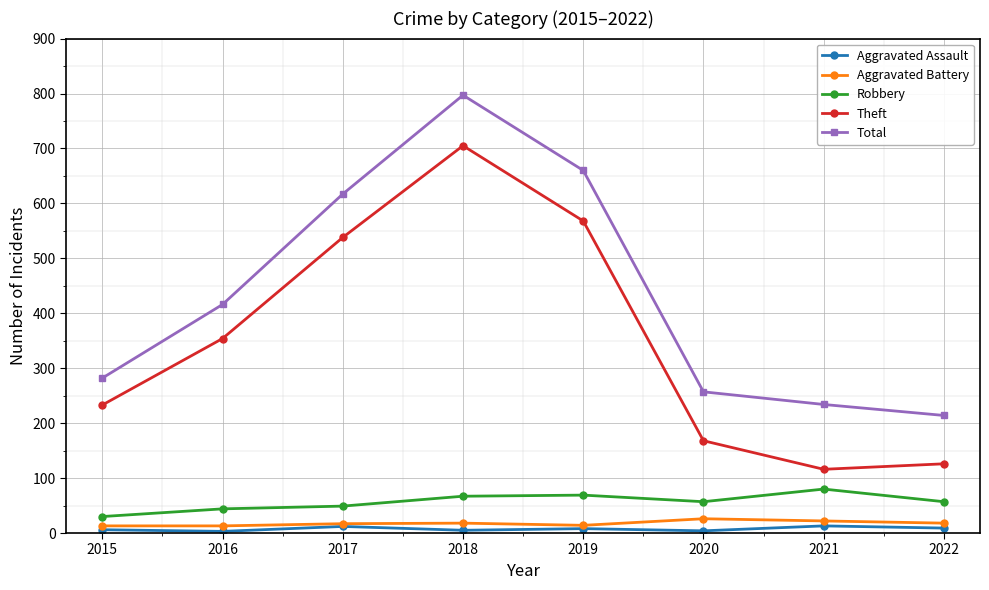

Does the chart have visible grid lines?

Yes